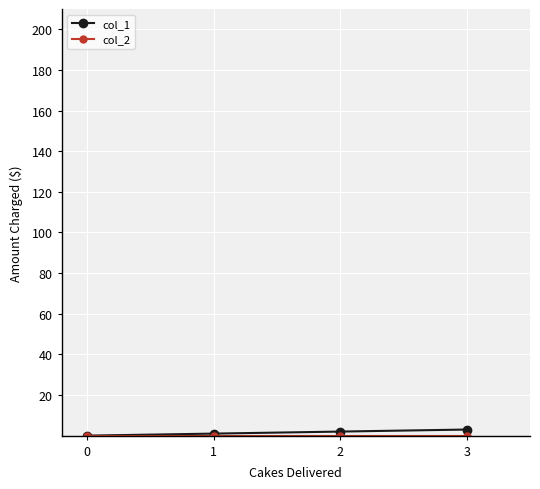

True or false: col_1 has more than 2 interior local peaks.

False